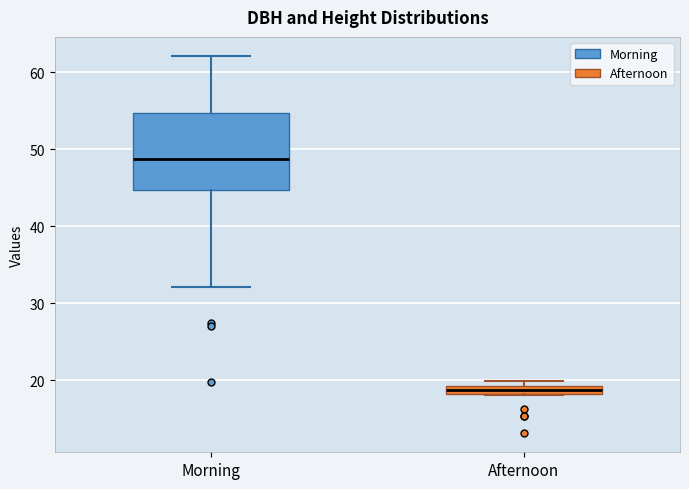

Which box is the tallest, from its lower edge to its upper edge?

Morning